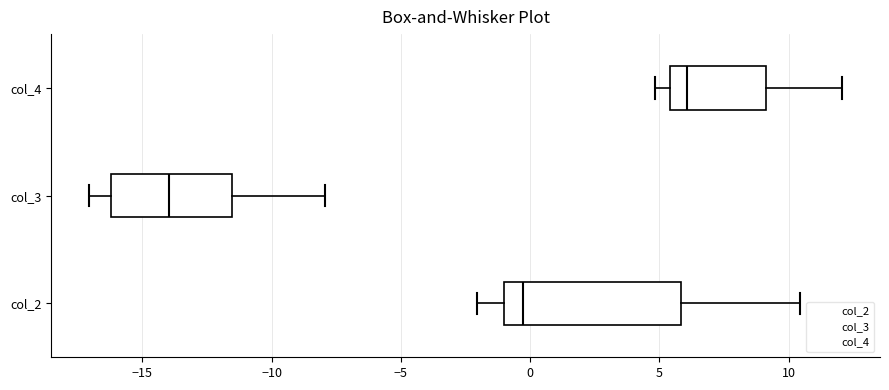

Comparing the boxes themselves (not the whiskers), which one is the widest?

col_2